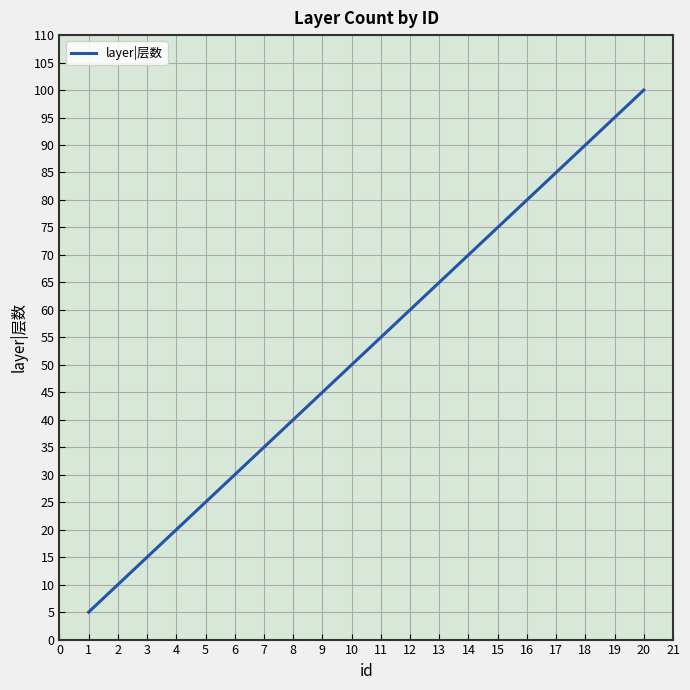

List the labels in order of value, largest first.

20, 19, 18, 17, 16, 15, 14, 13, 12, 11, 10, 9, 8, 7, 6, 5, 4, 3, 2, 1